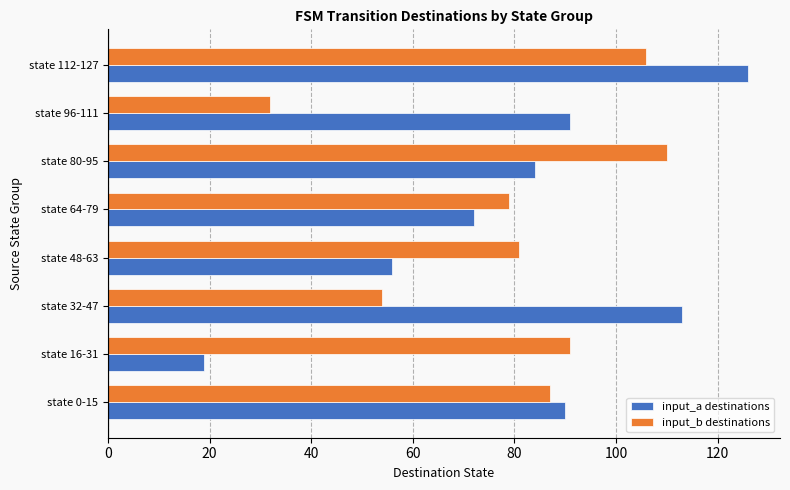

What is the sum of all input_b destinations values?

640